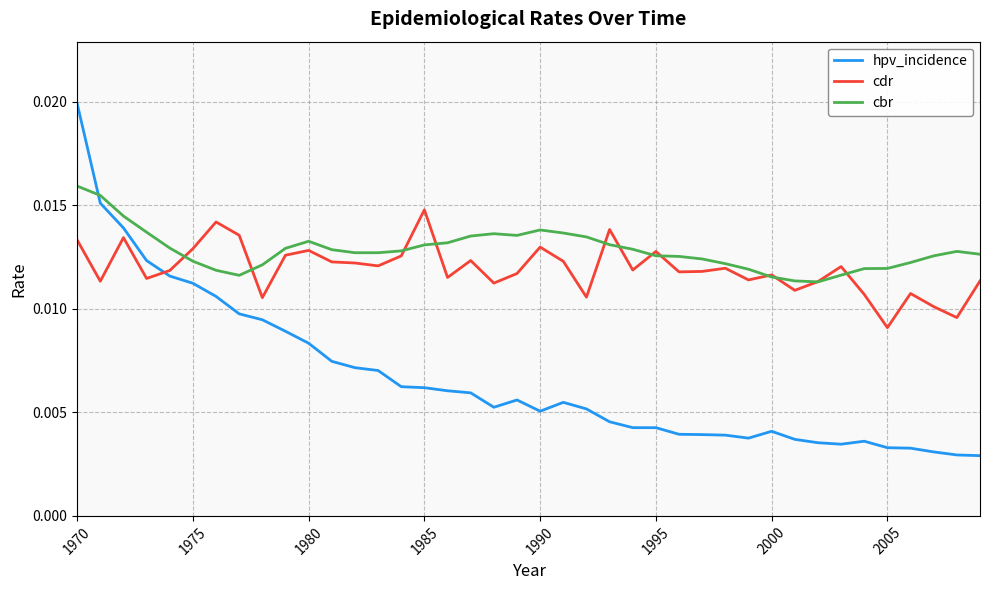

True or false: cdr and hpv_incidence cross at least once.

True